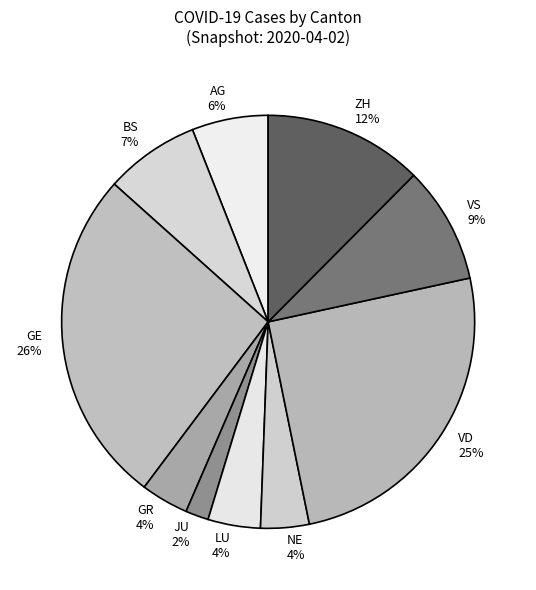

What is the ratio of the value at AG to the value at ZH?

0.5